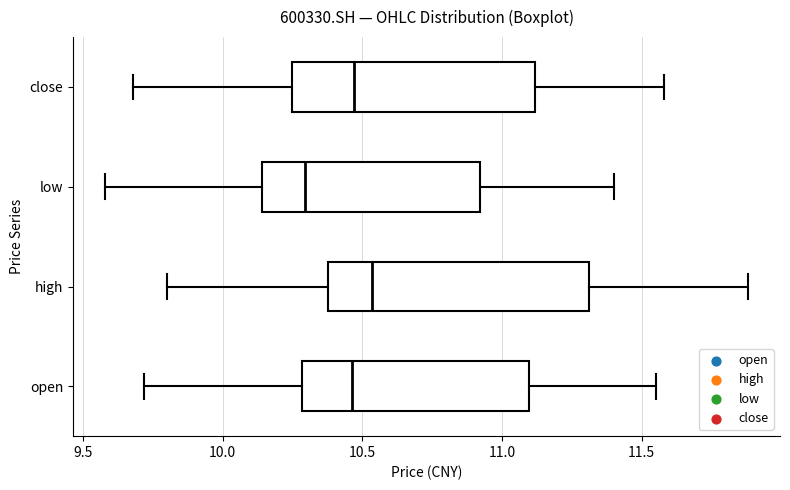

Where is the right edge of the box for low on the x-axis? The values are not printed on the chart, so give them approximately, as read against the axis.

10.90